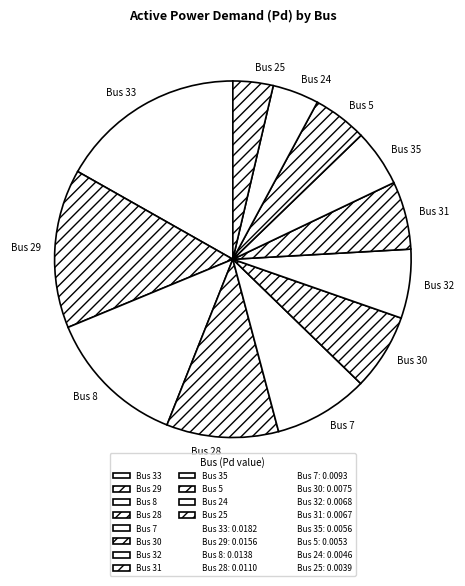

How many segments does this pie chart have?

12